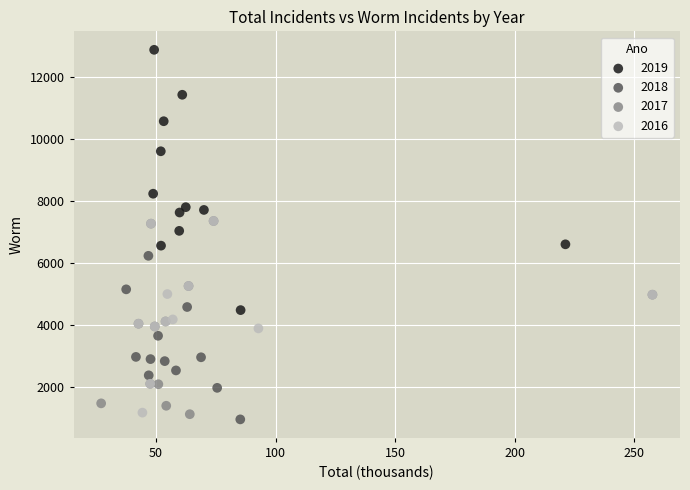

Which series reaches the minimum Y coordinate?

2018